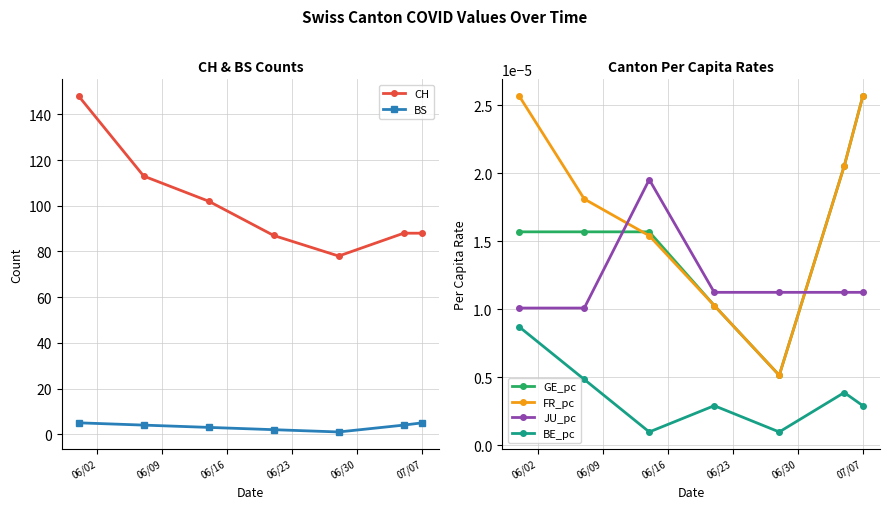

How many data points in BS are above 4?

2